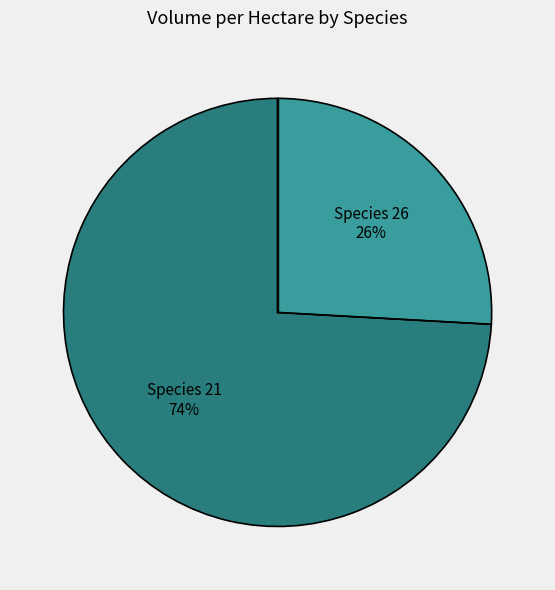

To the nearest percent, what is the combined percentage of Species 21 and Species 26?

100%